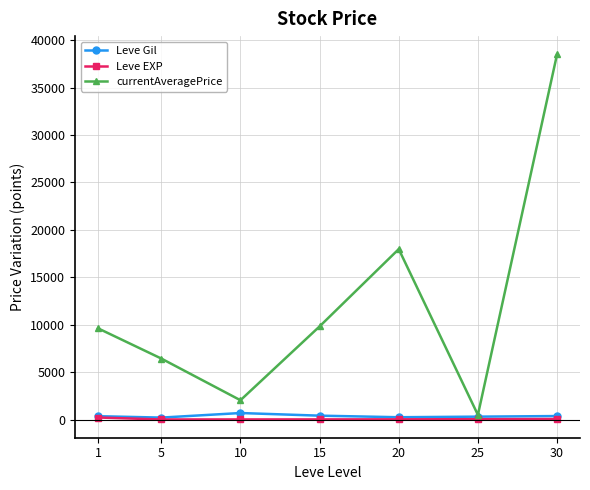

What is the total value across all series at 1?

10177.2